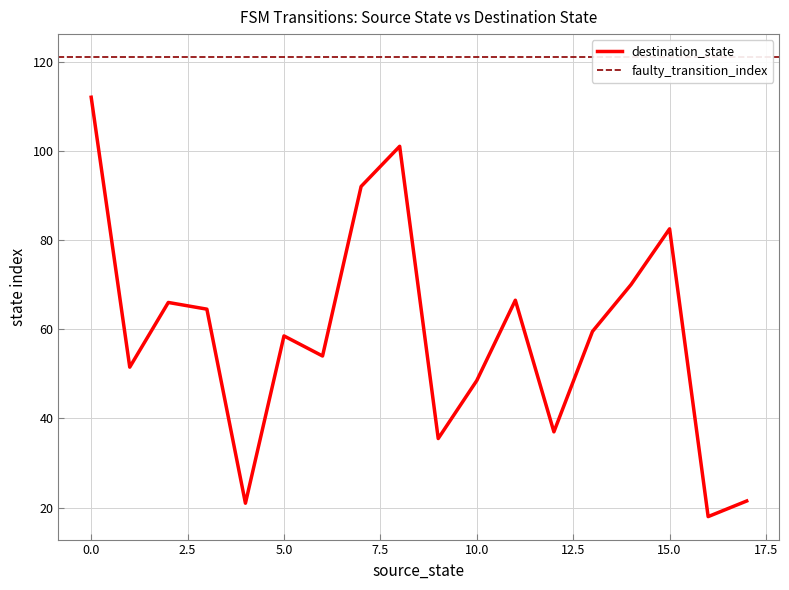

The destination_state series shows 85.1 at 5.0. True or false?

False